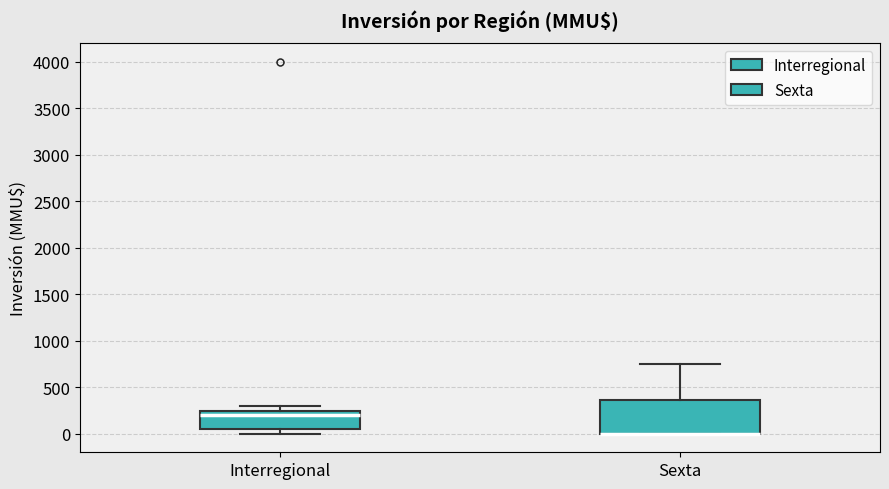

Reading left to right, read every box against the y-axis: the position of its median line, the range the box covers, and the ends of its whiskers. The values are not printed on the chart, so give them approximately, as read against the axis.

Interregional: median 200, box 50 to 250, whiskers 0 to 300
Sexta: median 0 (drawn on the box's lower edge), box 0 to 350, whiskers 0 to 750